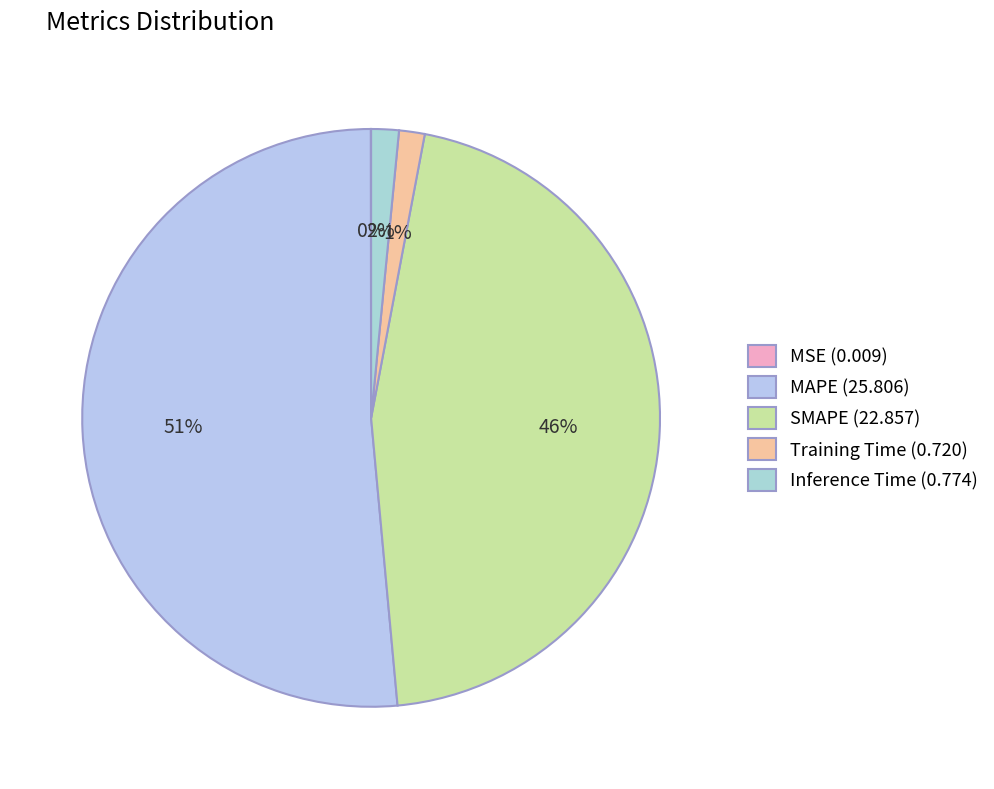

True or false: MSE accounts for 0% of the total.

True